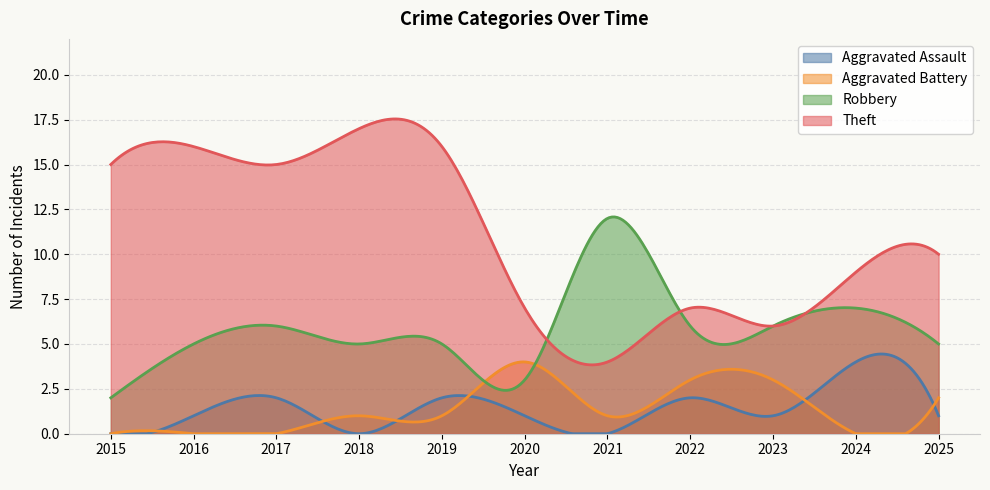

Which has a higher value, 2016 or 2021?

2016